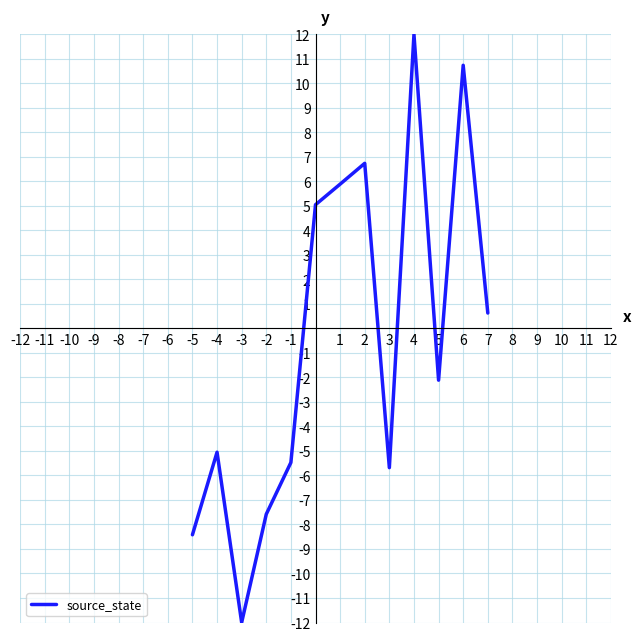

How many lines are shown in the chart?

1